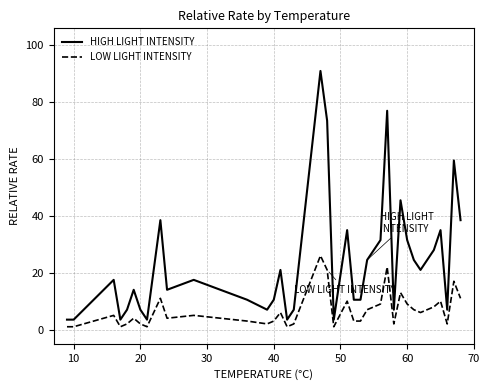

How many lines are shown in the chart?

2